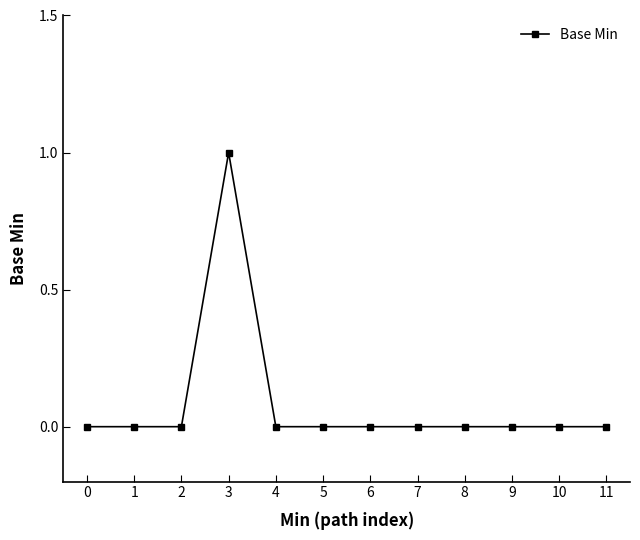

The value at 8 is 0. True or false?

True